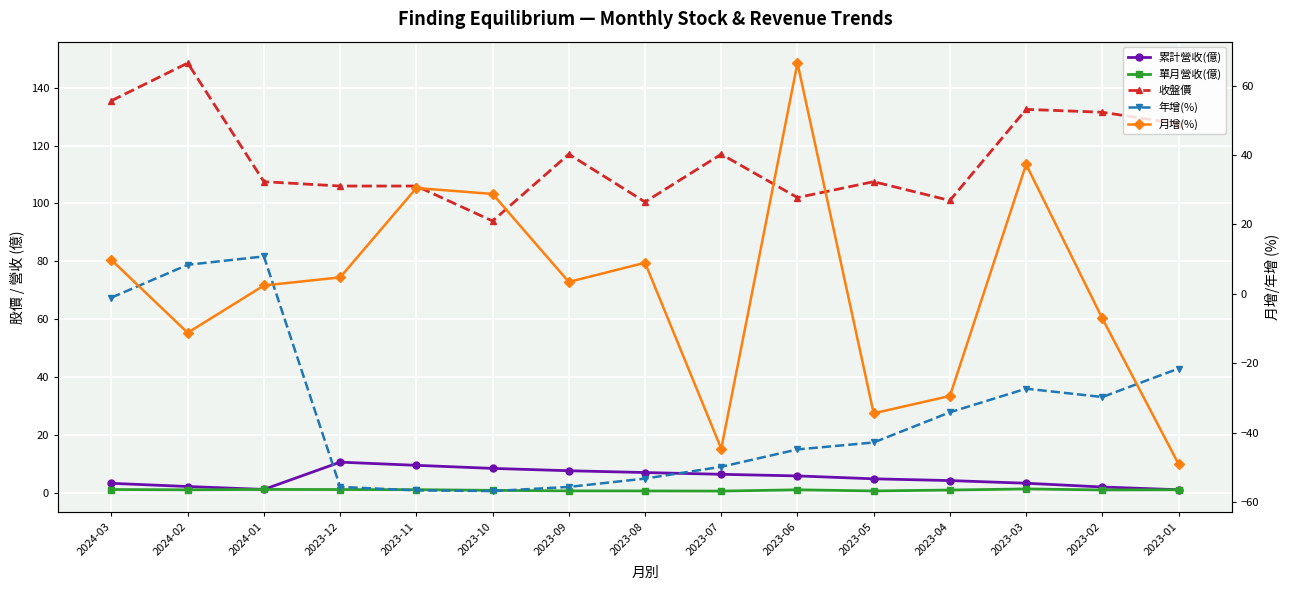

Does the chart display data point markers on the line(s)?

Yes